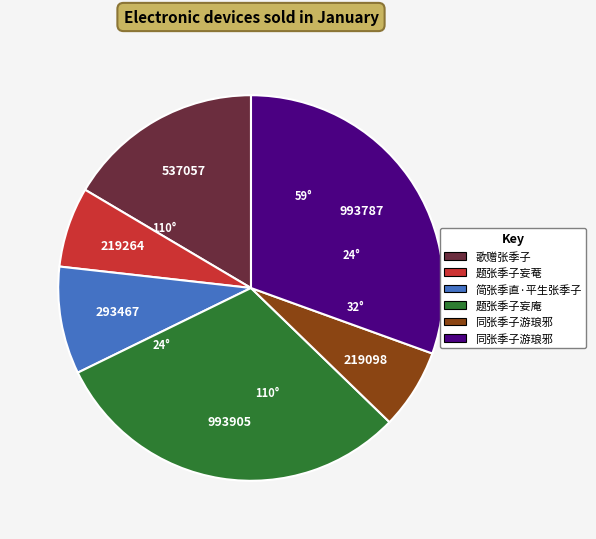

Does any single category account for the majority?

No